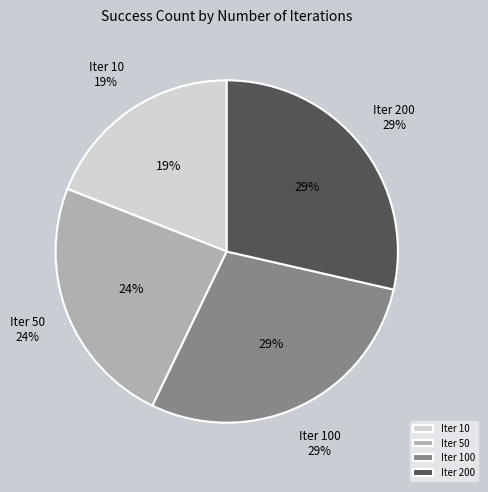

How many segments does this pie chart have?

4